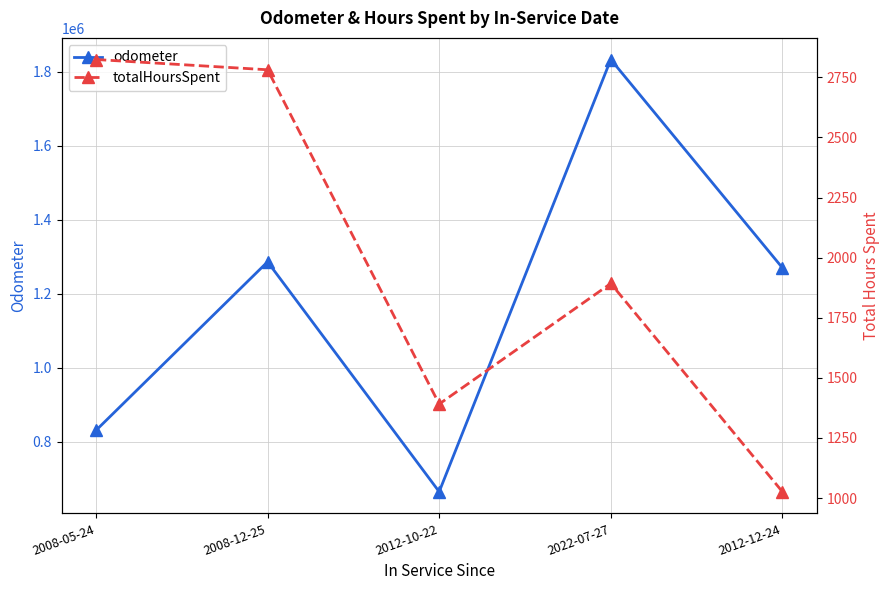

Where is the first local maximum for totalHoursSpent?

2022-07-27